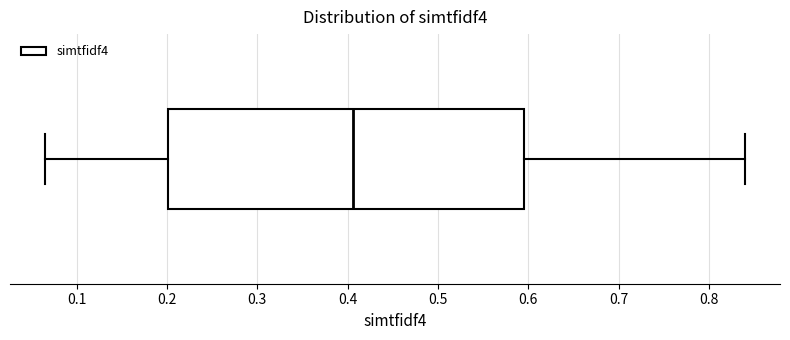

Read this box plot against the x-axis: the position of the median line, the range covered by the box, and the ends of both whiskers. The values are not printed on the chart, so give them approximately, as read against the axis.

median 0.41, box 0.20 to 0.60, whiskers 0.07 to 0.84